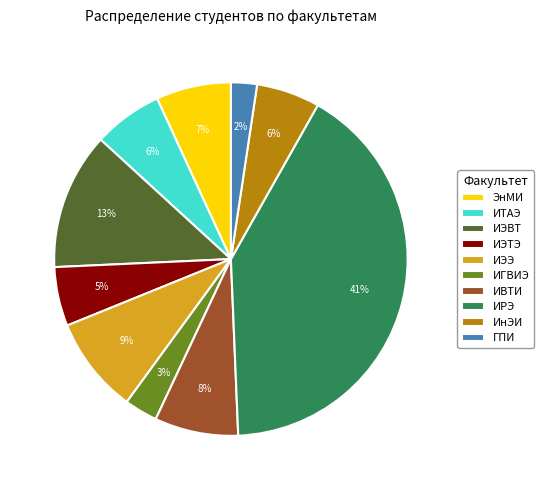

True or false: ИЭТЭ accounts for 1% of the total.

False